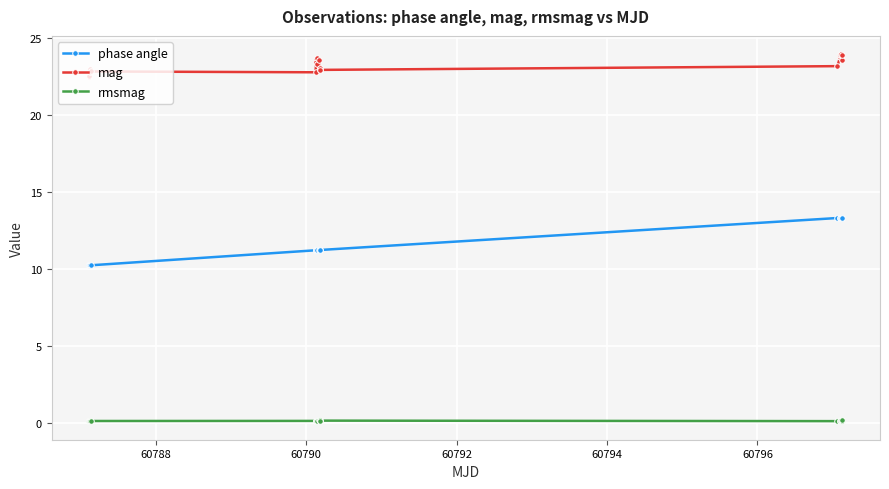

What is the maximum value shown in the chart?

24.0